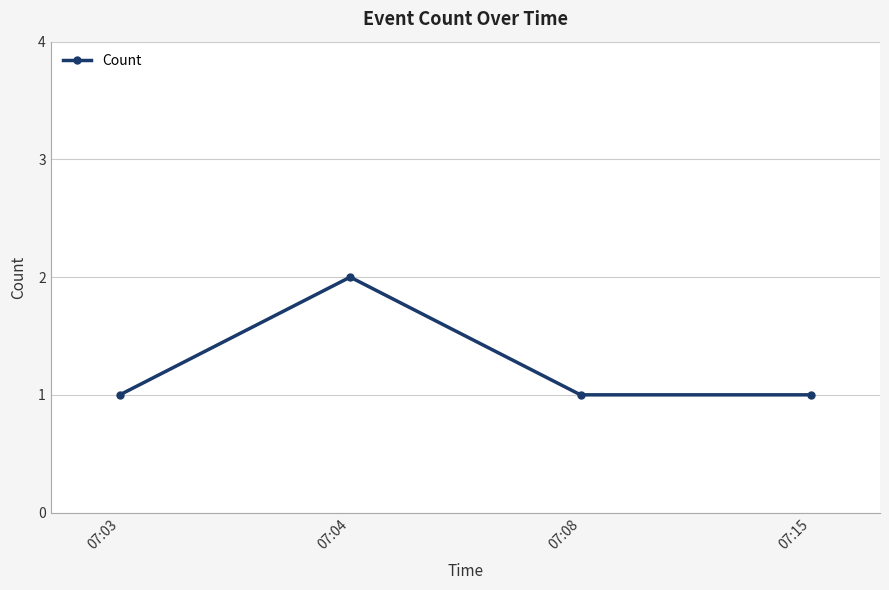

Which has a higher value, 07:04 or 07:03?

07:04